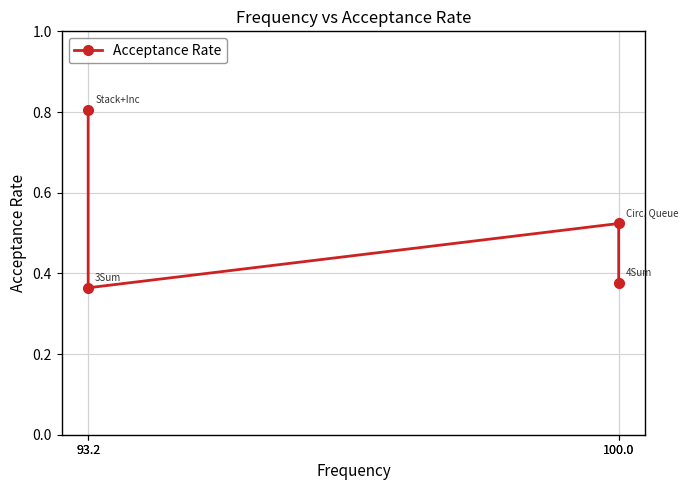

Does the chart display data point markers on the line(s)?

Yes